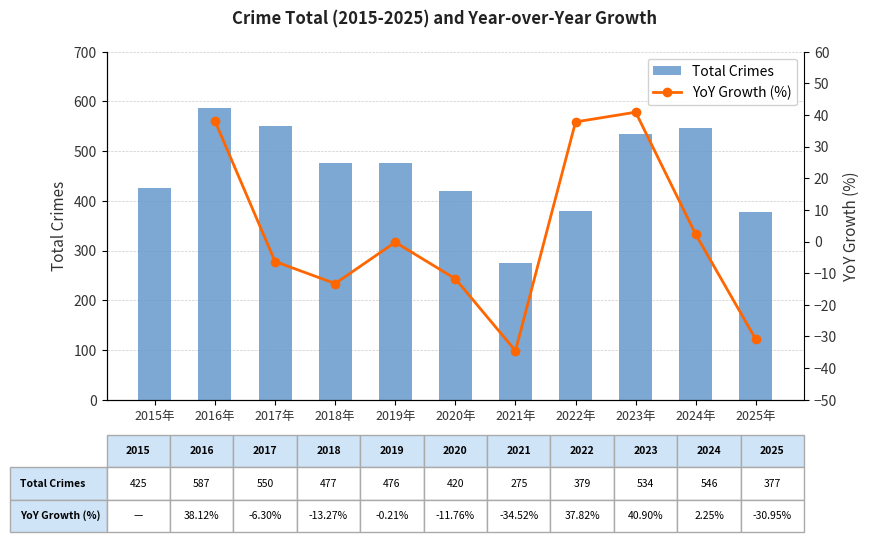

Are the bars grouped side by side (vs. stacked)?

No